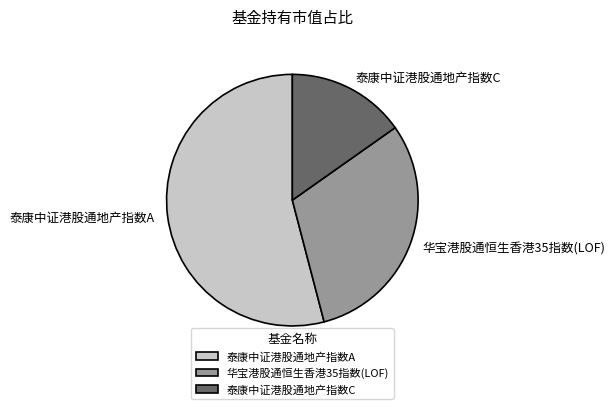

Do 泰康中证港股通地产指数A and 华宝港股通恒生香港35指数(LOF) together represent more than half of the pie?

Yes